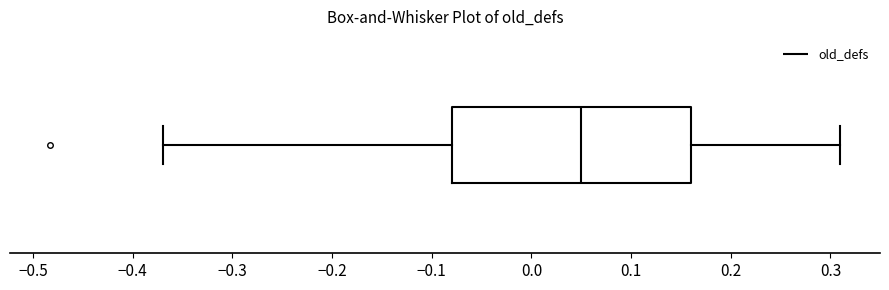

Where does the left whisker of the box end on the x-axis? The values are not printed on the chart, so give them approximately, as read against the axis.

-0.37